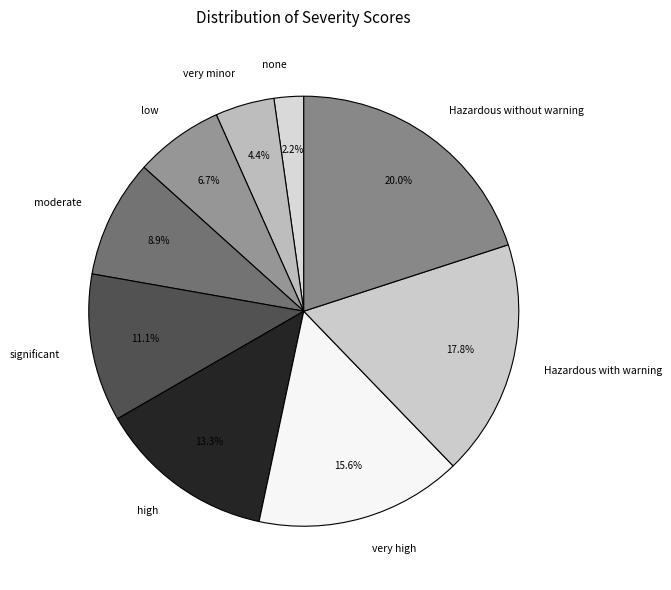

To the nearest percent, what is the combined percentage of low and none?

9%